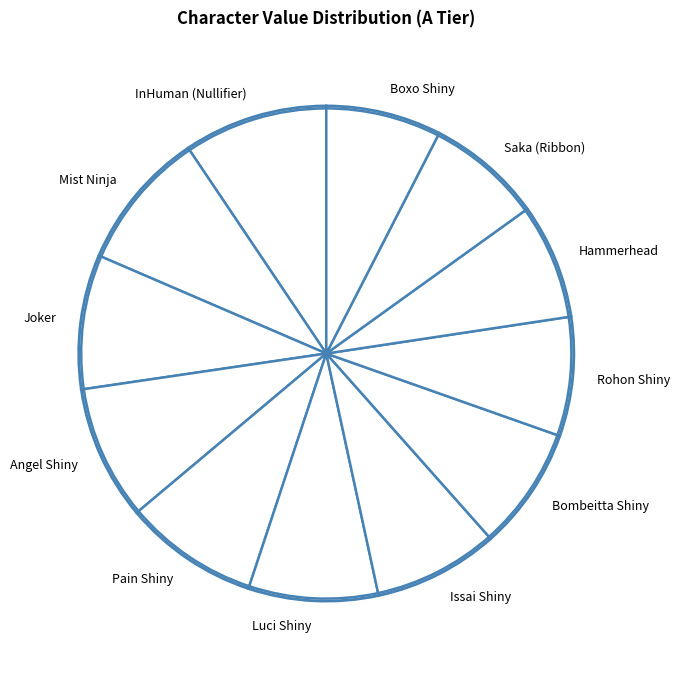

Is it true that Joker is 1% of the pie?

False